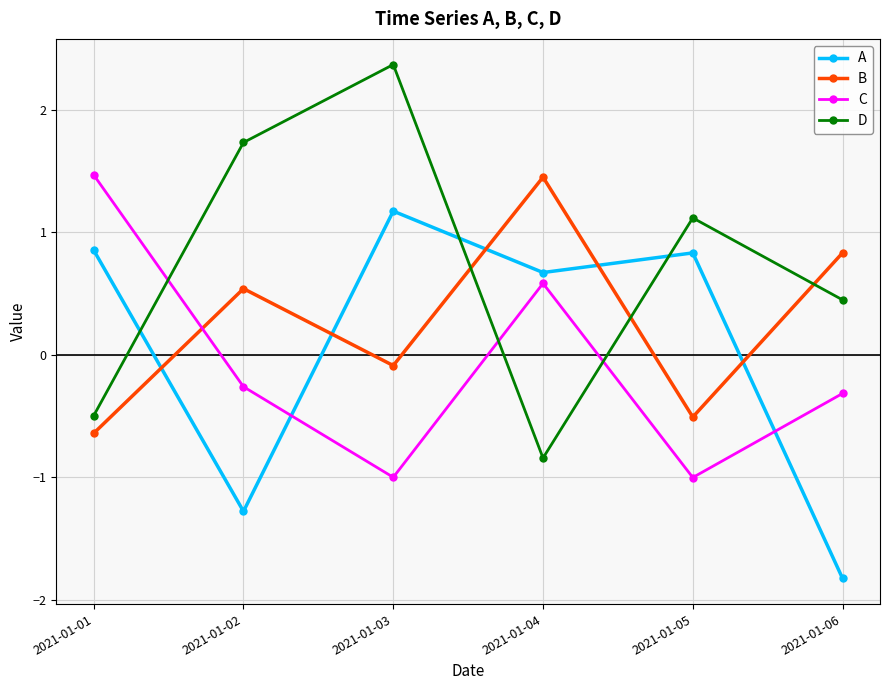

At how many categories does at least one series exceed 0?

6